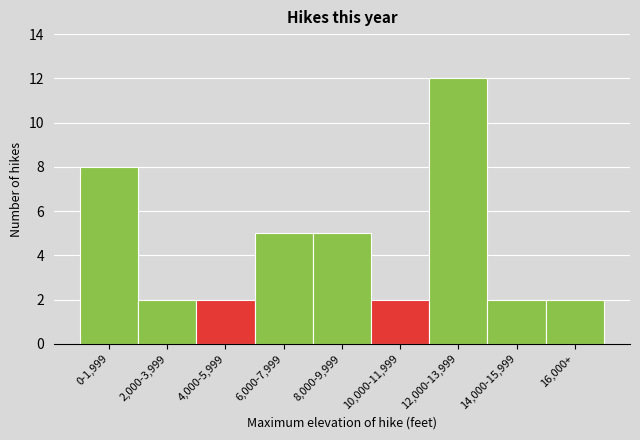

Reading left to right, transcribe all the data shown in this chart.

8	2	2	5	5	2	12	2	2